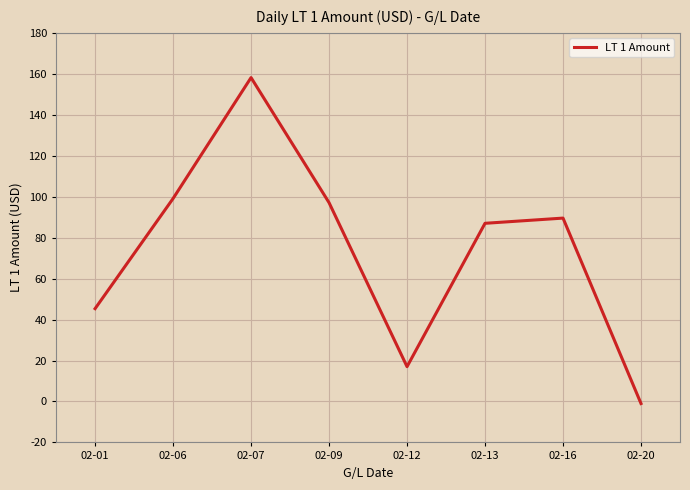

The value at 02-20 is -1.0. True or false?

True